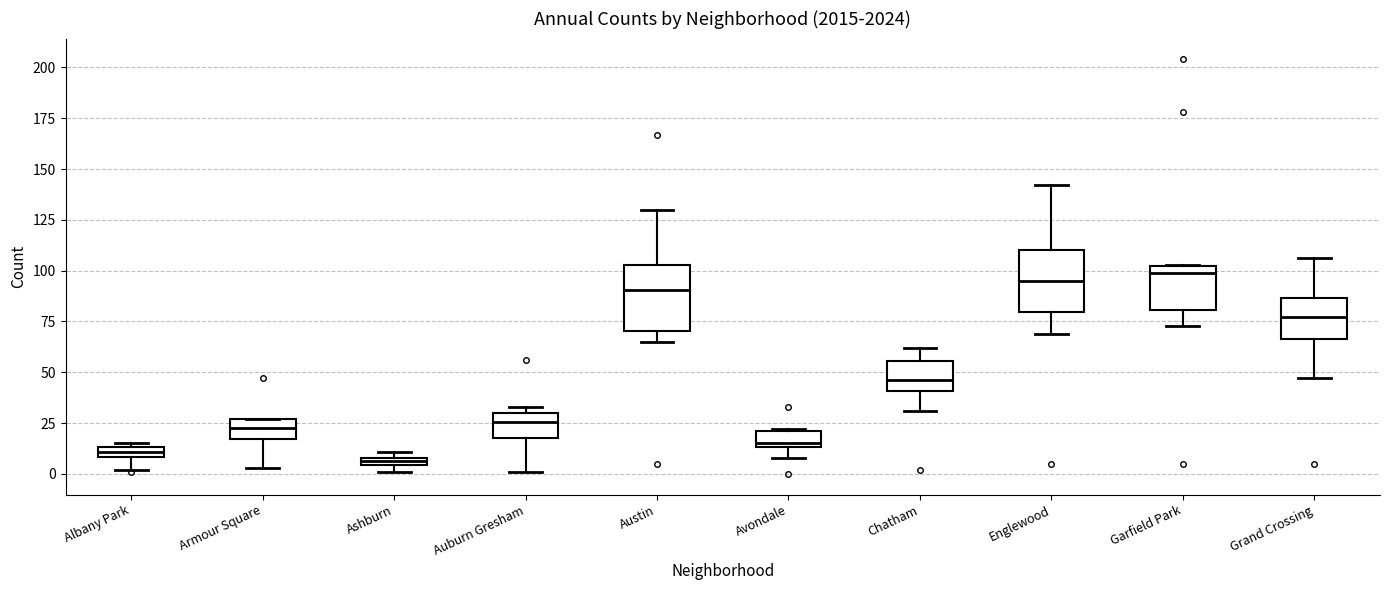

Where is the upper edge of the box for Armour Square on the y-axis? The values are not printed on the chart, so give them approximately, as read against the axis.

25